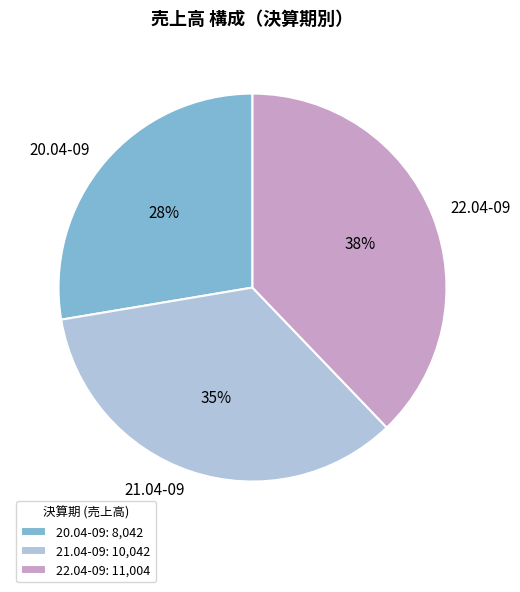

True or false: 22.04-09 accounts for 38% of the total.

True